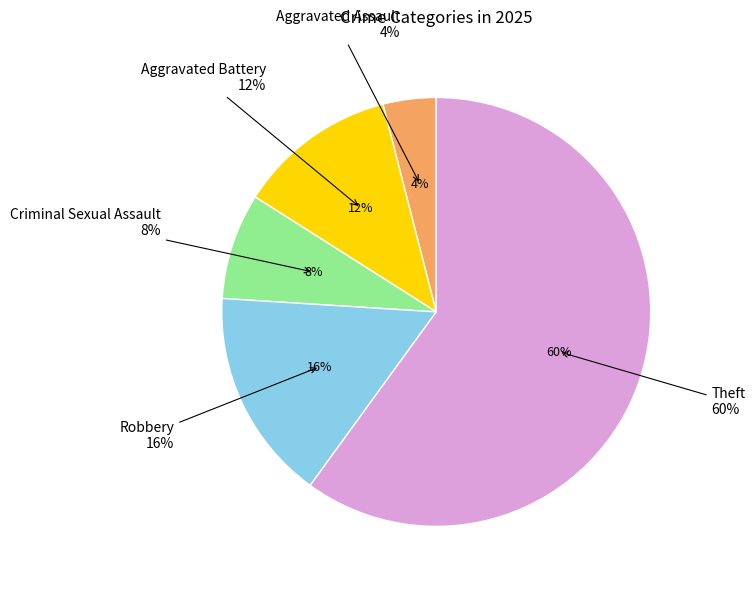

Count the number of slices in the pie.

5